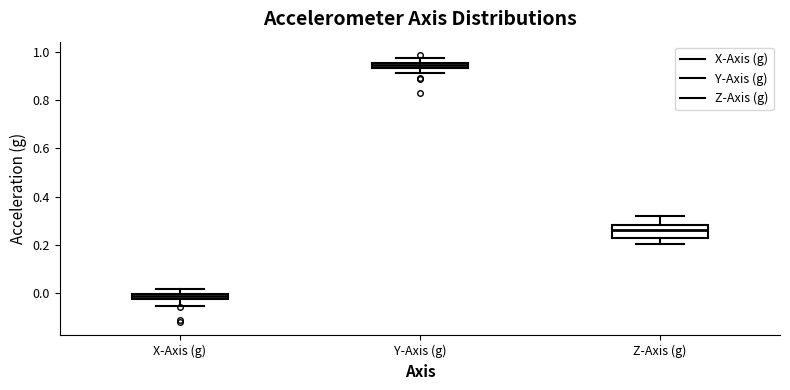

Comparing the boxes themselves (not the whiskers), which one is the tallest?

Z-Axis (g)